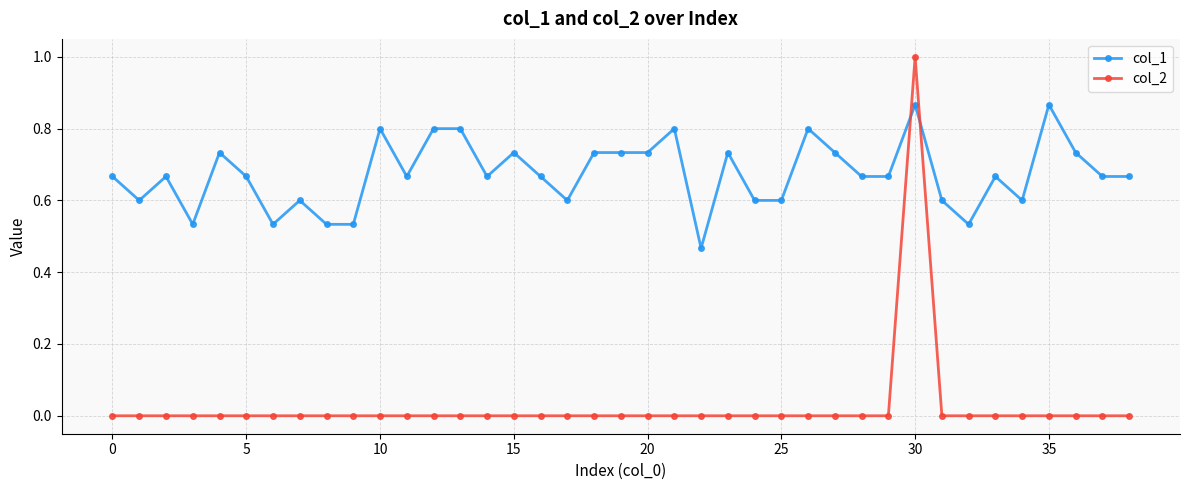

Rank the series by their maximum value, from lowest to highest.

col_1, col_2